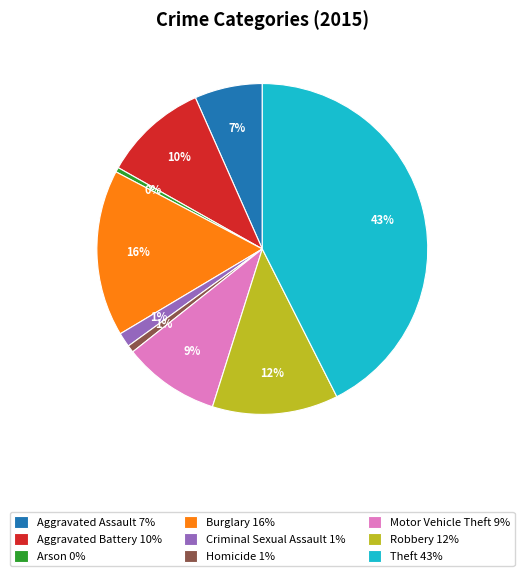

Does any single category account for the majority?

No